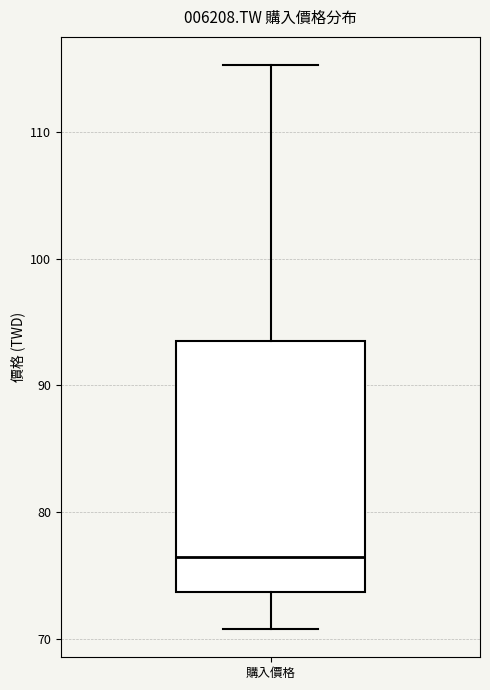

Read this box plot against the y-axis: the position of the median line, the range covered by the box, and the ends of both whiskers. The values are not printed on the chart, so give them approximately, as read against the axis.

median 76, box 74 to 94, whiskers 71 to 115